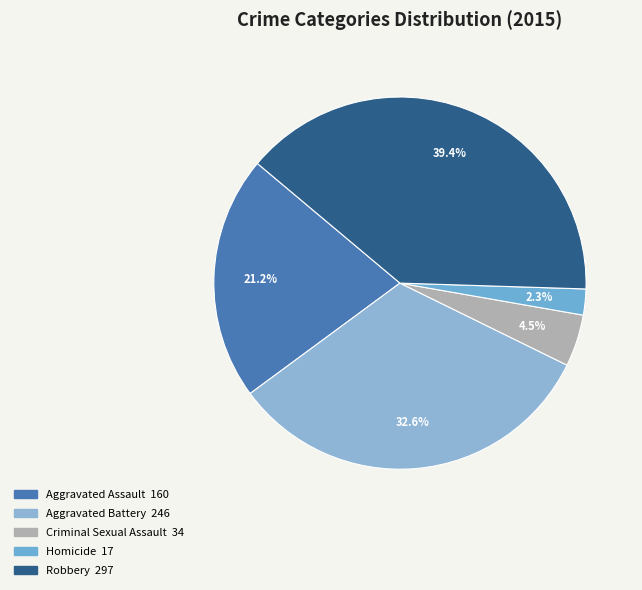

What is the smallest slice in the pie chart?

Homicide